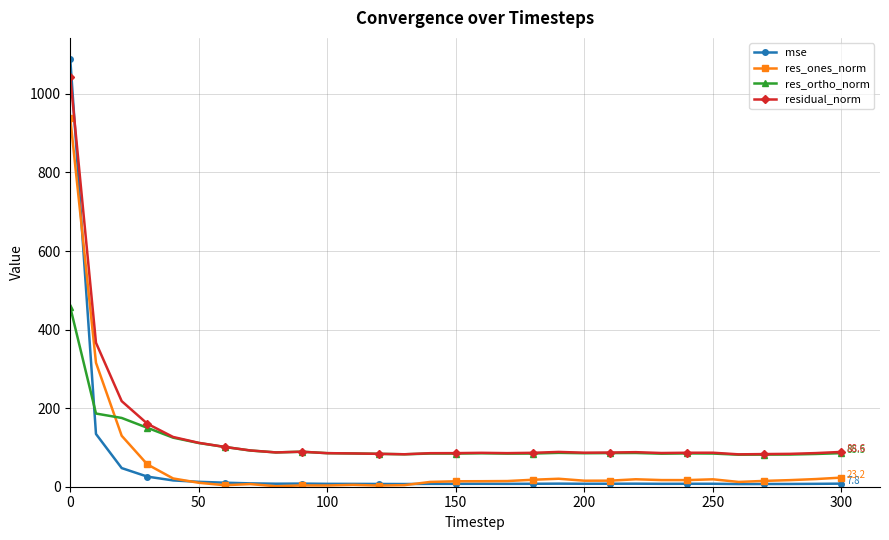

True or false: mse has more than 2 points higher than both neighbors.

True